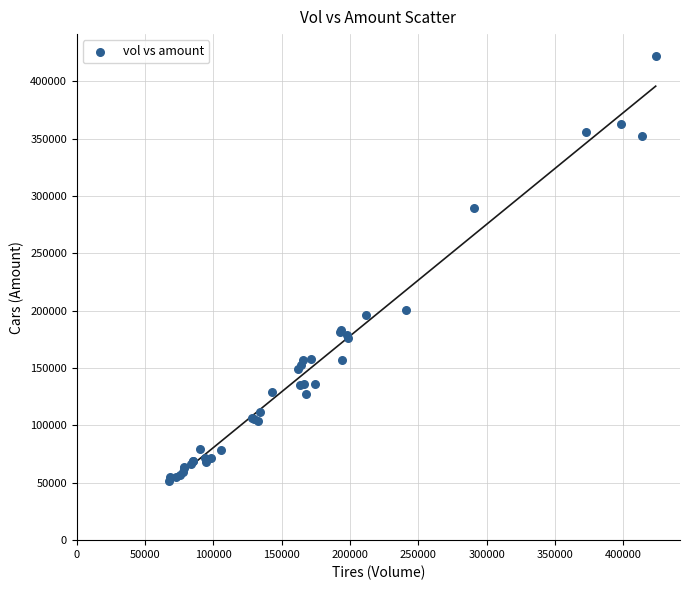

What Y value in the scatter plot is closest to 236733?

200477.1